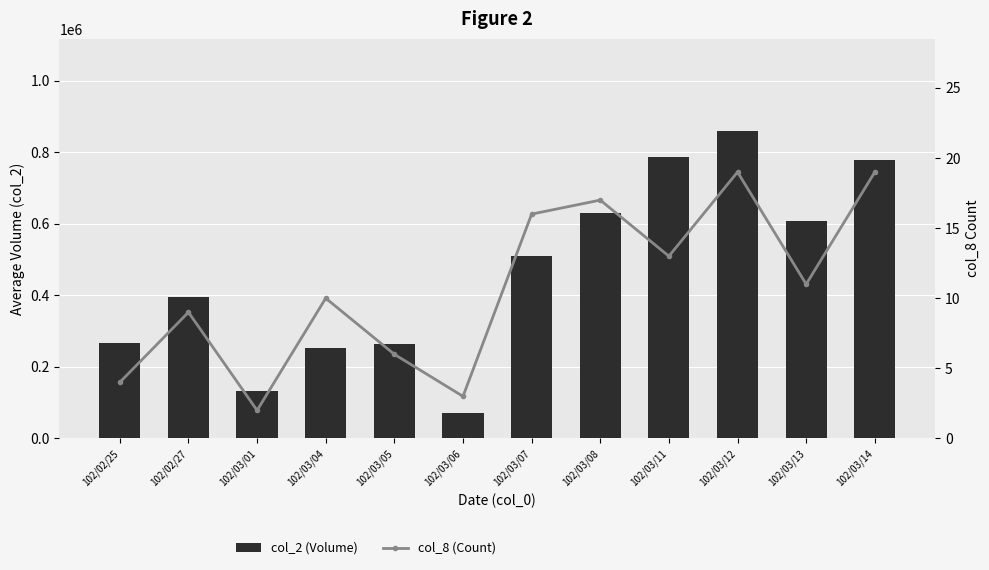

Reading left to right, what are all the values shown in this chart?

col_2 (Volume): 102/02/25=266400	102/02/27=395370	102/03/01=131400	102/03/04=253200	102/03/05=264520	102/03/06=70500	102/03/07=510340	102/03/08=631700	102/03/11=787360	102/03/12=859730	102/03/13=607690	102/03/14=780170
col_8 (Count): 102/02/25=4	102/02/27=9	102/03/01=2	102/03/04=10	102/03/05=6	102/03/06=3	102/03/07=16	102/03/08=17	102/03/11=13	102/03/12=19	102/03/13=11	102/03/14=19